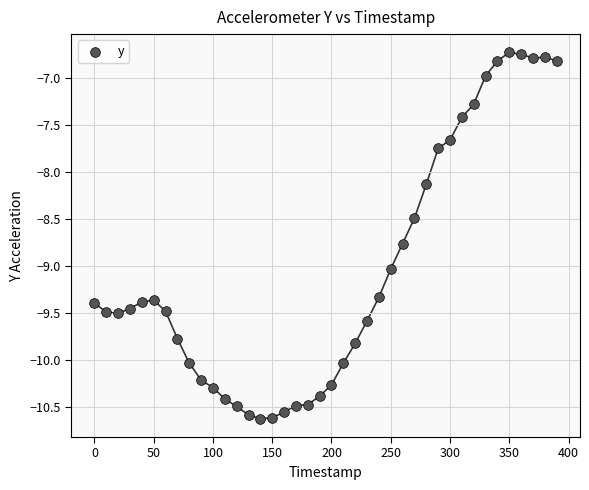

What is the range of Y values (max minus min)?

3.9